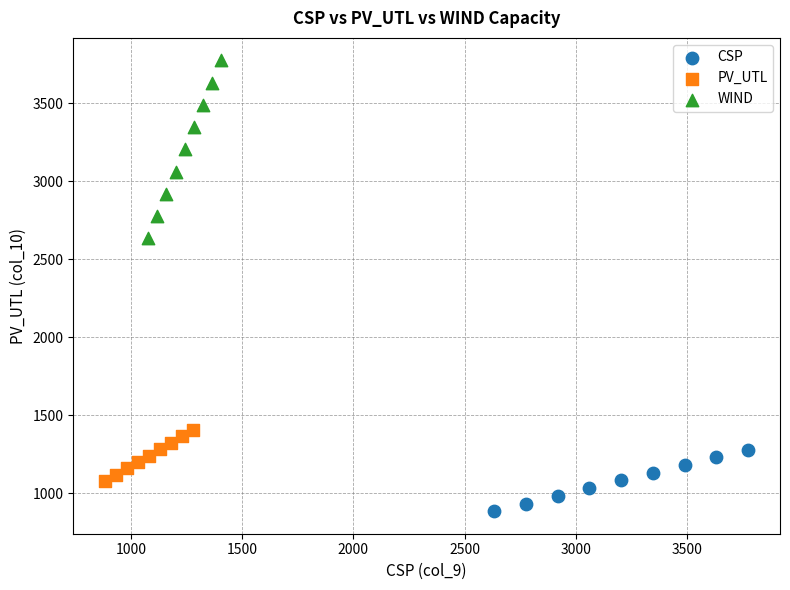

What are all the series names shown in the legend?

CSP, PV_UTL, WIND